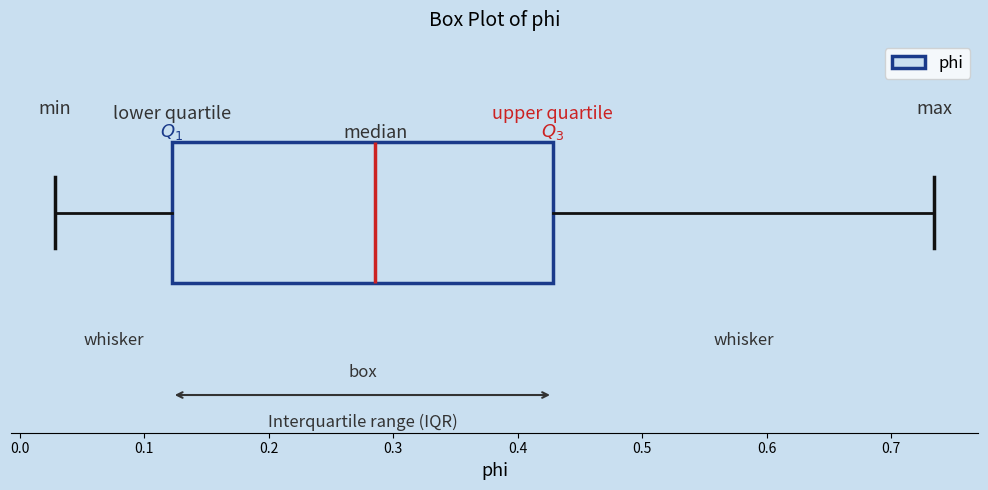

Where is the right edge of the box on the x-axis? The values are not printed on the chart, so give them approximately, as read against the axis.

0.43